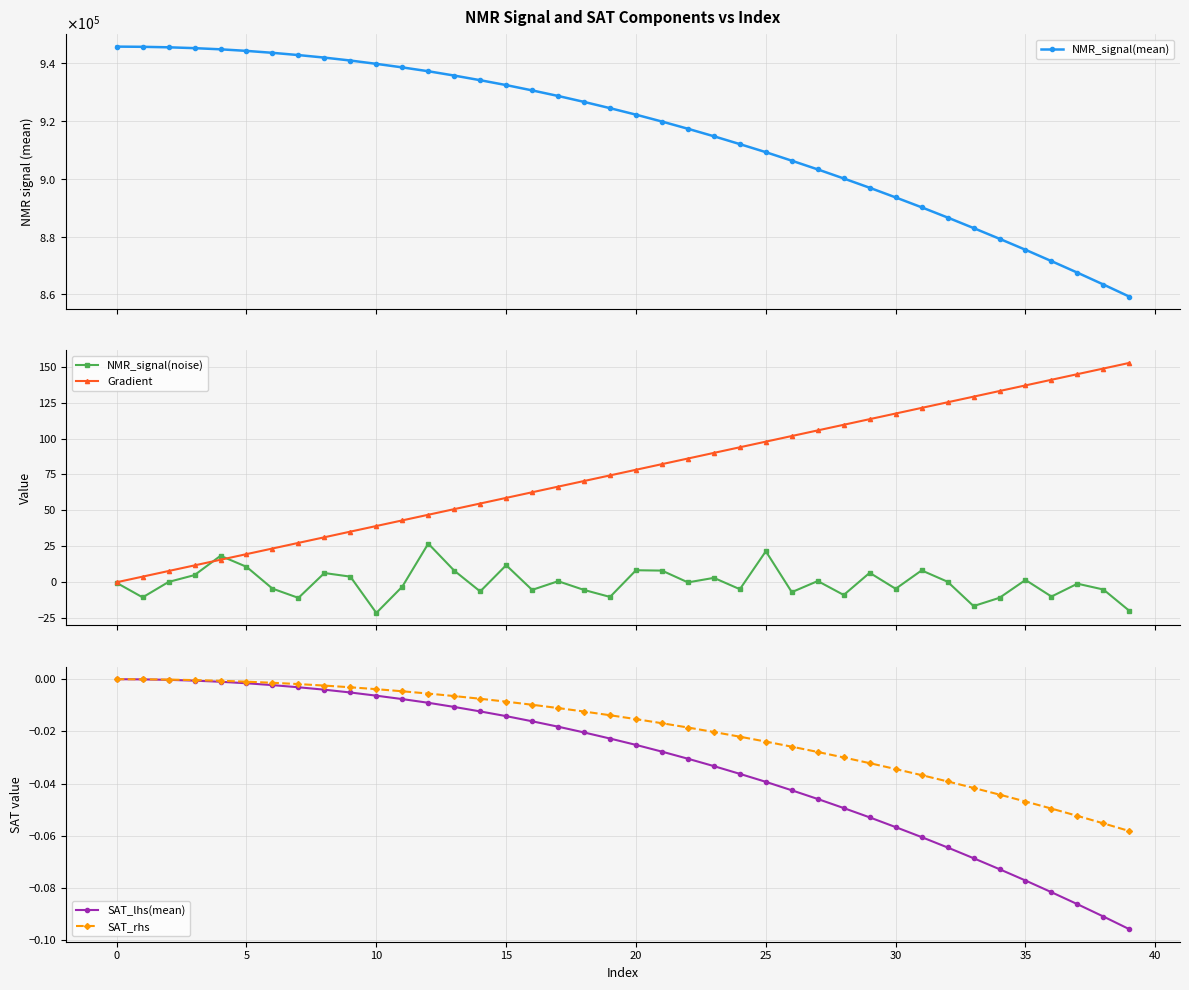

Is the value of Gradient at 24 greater than the value of NMR_signal(mean) at 23?

No